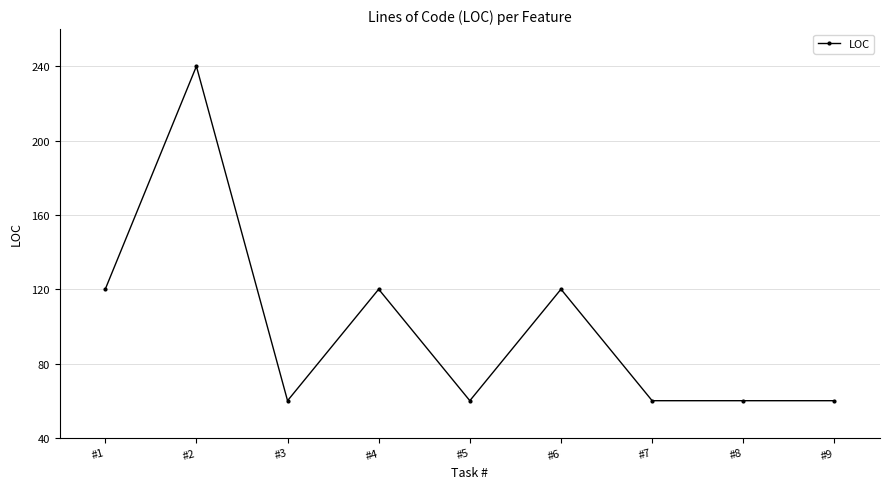

What is the value of the 3rd point from the left?

60